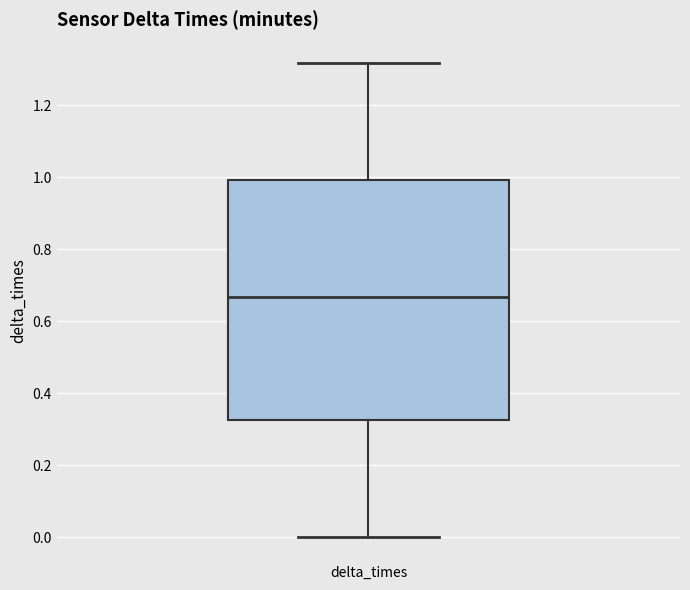

Where is the upper edge of the box for delta_times on the y-axis? The values are not printed on the chart, so give them approximately, as read against the axis.

1.00